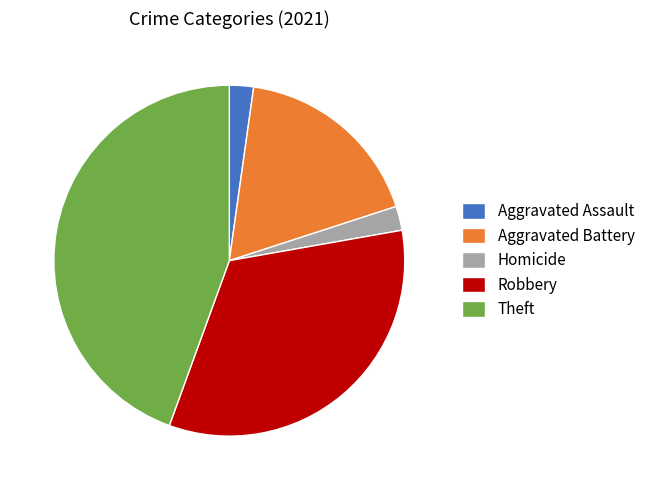

Is it true that Aggravated Battery is 18% of the pie?

True